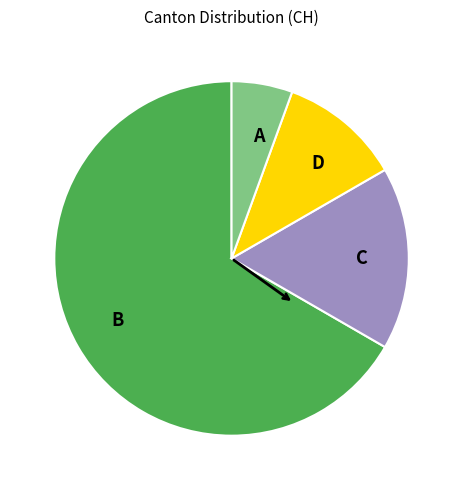

Which slice is the largest?

B